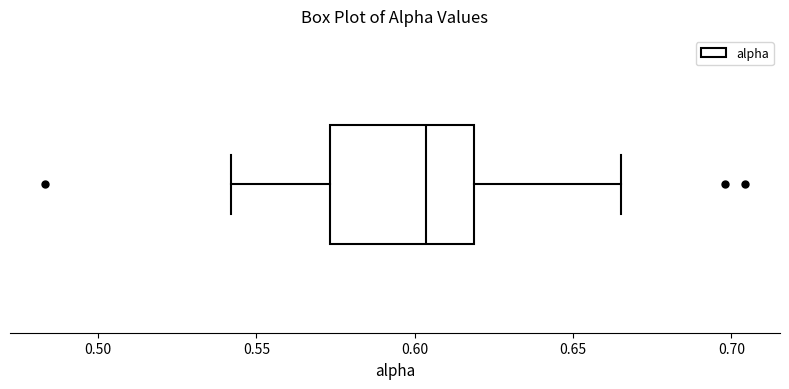

Where does the left whisker of the box end on the x-axis? The values are not printed on the chart, so give them approximately, as read against the axis.

0.540